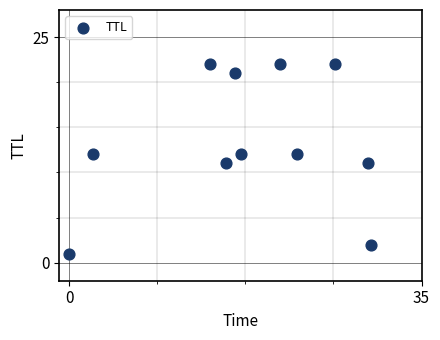

What is the range of Y values (max minus min)?

21